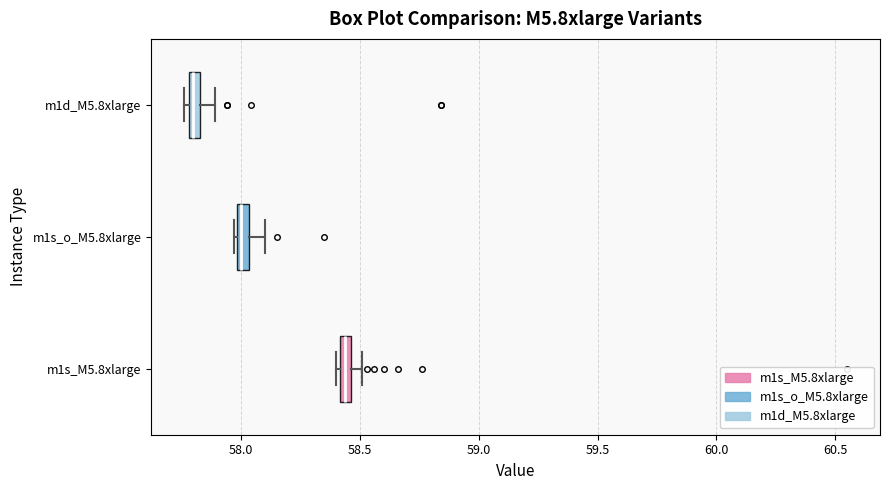

Where does the right whisker of the box for m1s_o_M5.8xlarge end on the x-axis? The values are not printed on the chart, so give them approximately, as read against the axis.

58.10